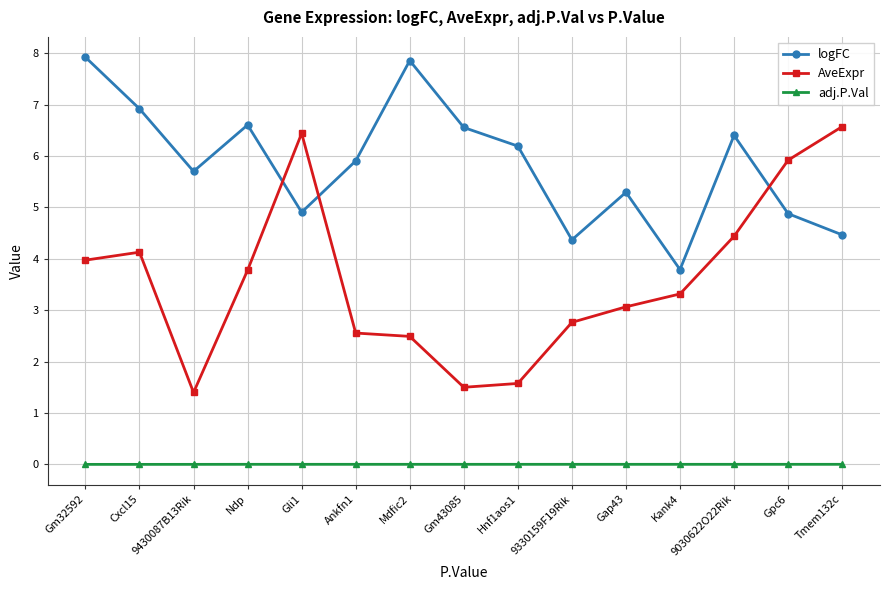

What is the difference between the maximum and minimum values in the logFC series?

4.1